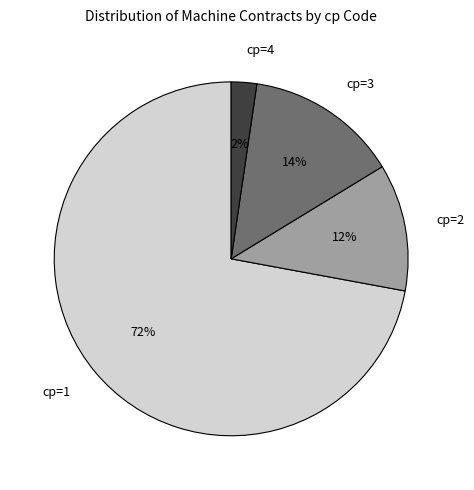

Rank the categories by value from highest to lowest.

cp=1, cp=3, cp=2, cp=4